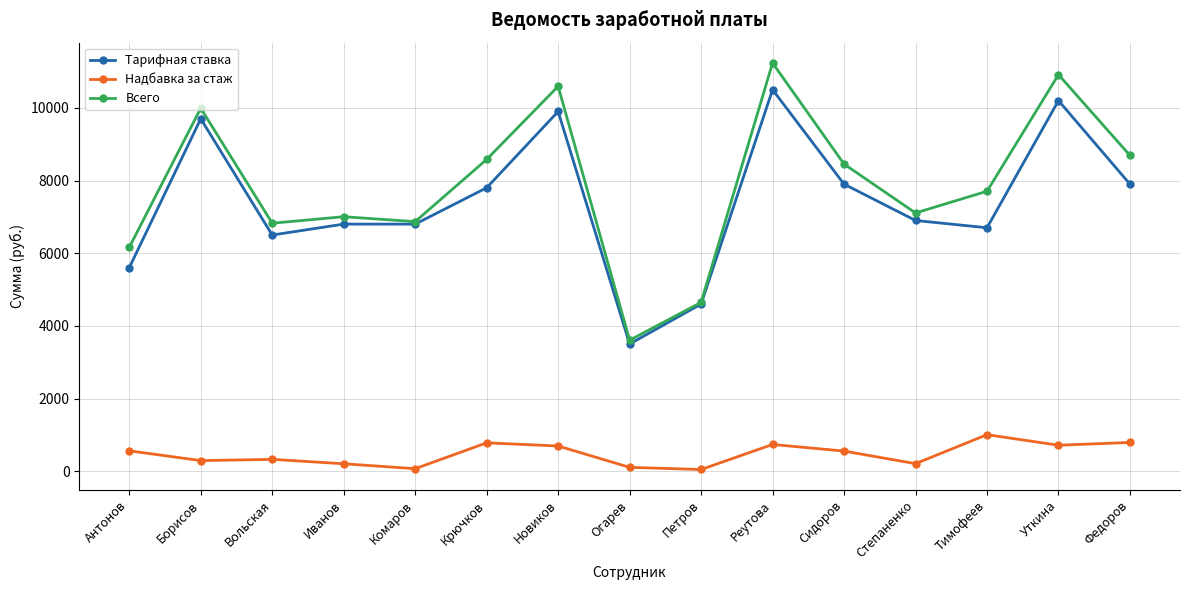

The Надбавка за стаж series shows 46 at Петров. True or false?

True